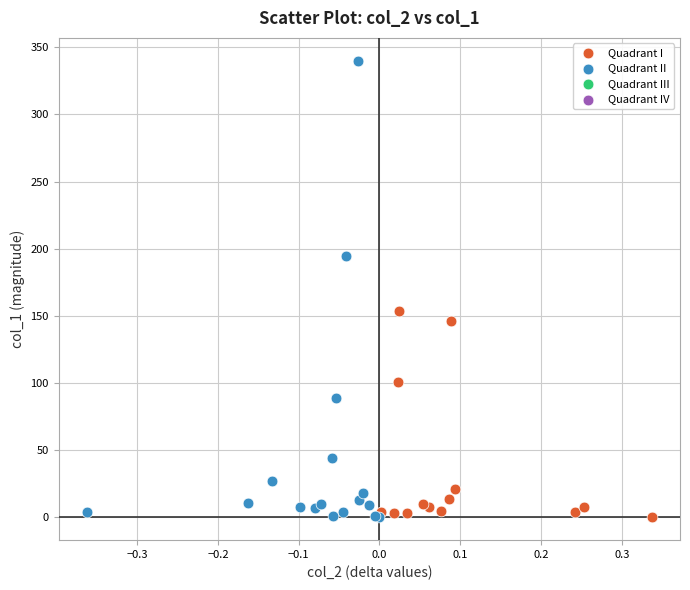

Which series contains the highest Y value?

Quadrant II